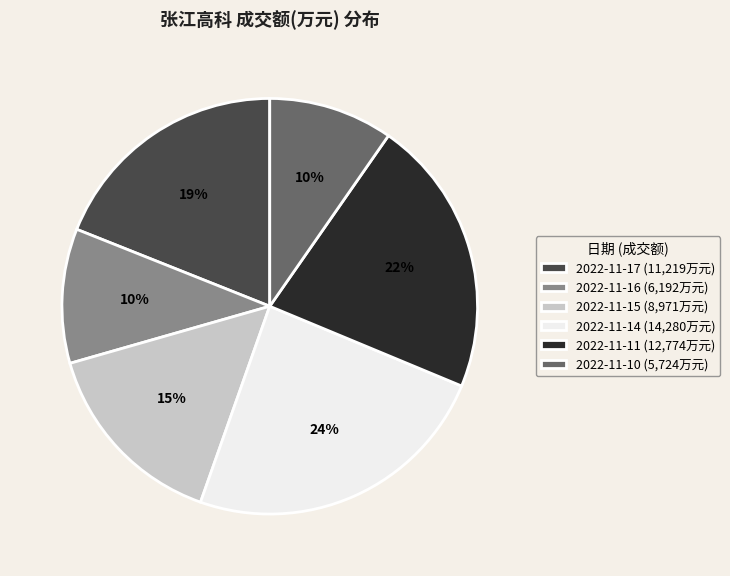

Between 2022-11-11 (12,774万元) and 2022-11-15 (8,971万元), which is larger?

2022-11-11 (12,774万元)